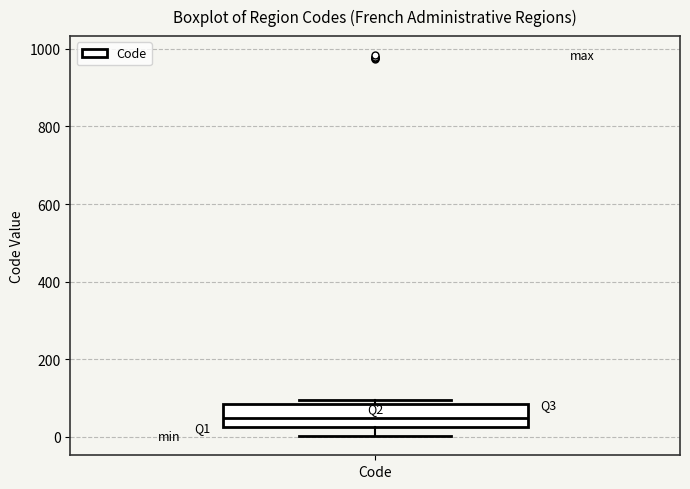

Where is the lower edge of the box for Code on the y-axis? The values are not printed on the chart, so give them approximately, as read against the axis.

20